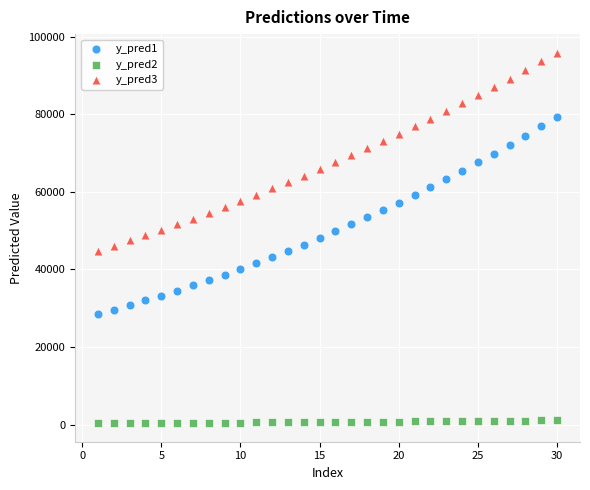

Which series contains the highest Y value?

y_pred3